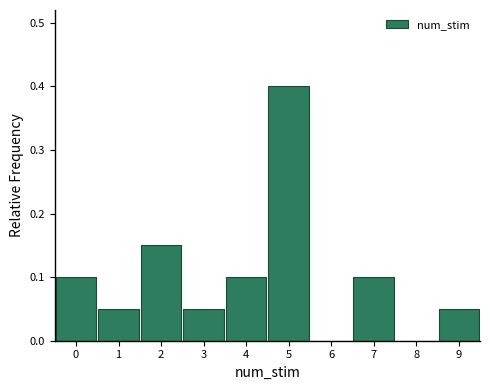

What is the height of the bar covering 3.5 to 4.5 on the x-axis? The values are not printed on the chart, so give them approximately, as read against the axis.

0.10